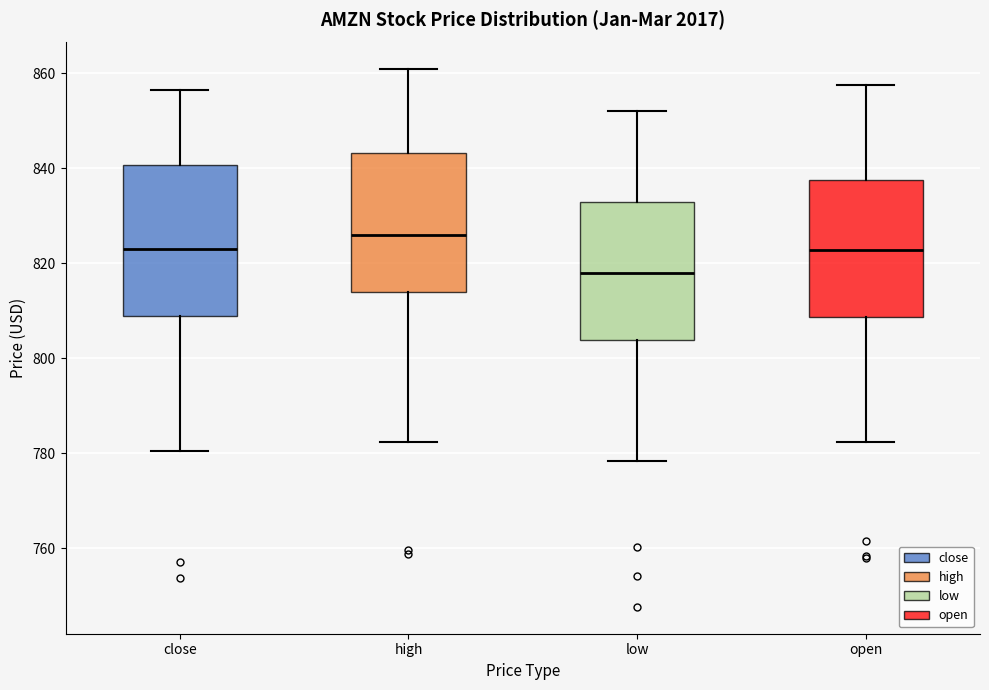

Reading left to right, read every box against the y-axis: the position of its median line, the range the box covers, and the ends of its whiskers. The values are not printed on the chart, so give them approximately, as read against the axis.

close: median 822, box 808 to 840, whiskers 780 to 856
high: median 826, box 814 to 844, whiskers 782 to 860
low: median 818, box 804 to 832, whiskers 778 to 852
open: median 822, box 808 to 838, whiskers 782 to 858